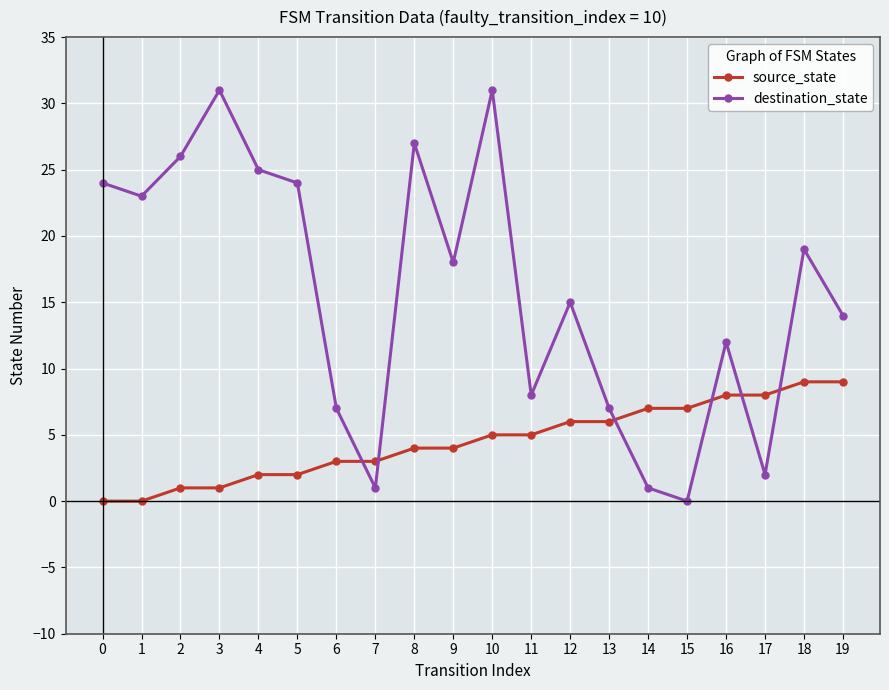

True or false: destination_state has more than 1 points higher than both neighbors.

True